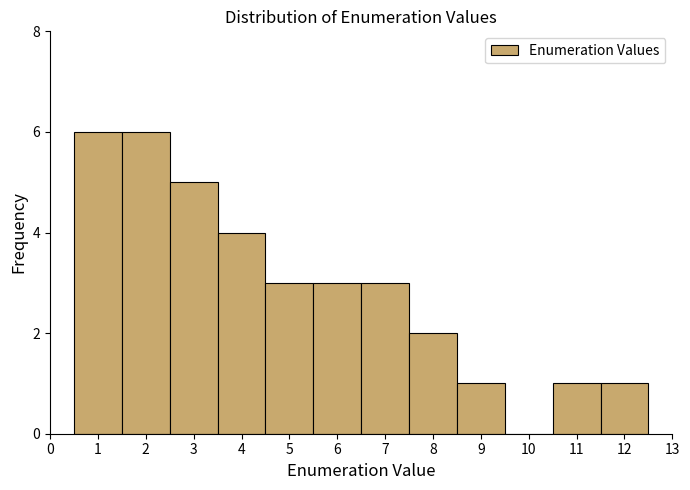

How tall is the bar that spans 3.5 to 4.5 on the x-axis? The values are not printed on the chart, so give them approximately, as read against the axis.

4